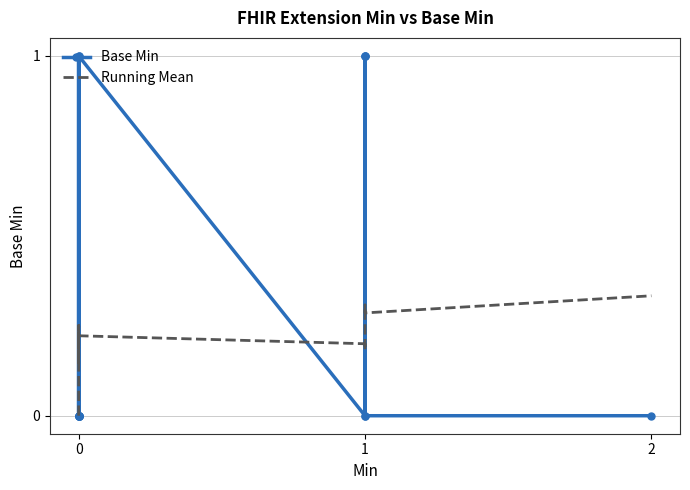

Which has a higher value, 12 or 1?

12